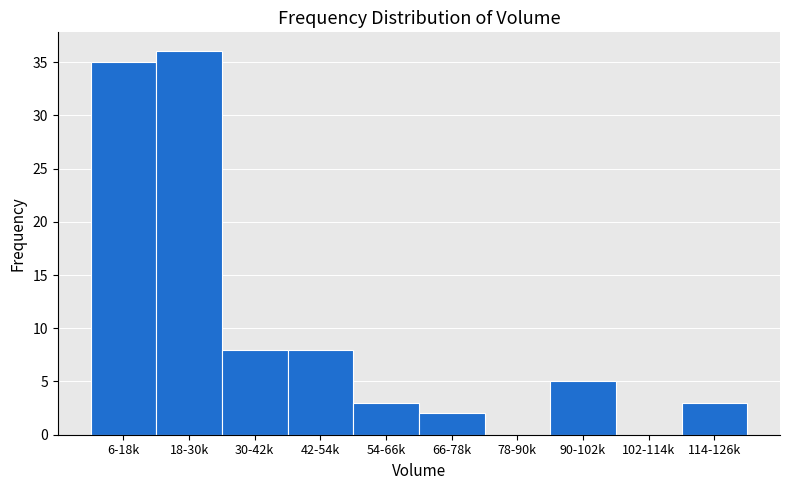

Reading left to right, transcribe all the data shown in this chart.

6-18k=35	18-30k=36	30-42k=8	42-54k=8	54-66k=3	66-78k=2	78-90k=0	90-102k=5	102-114k=0	114-126k=3